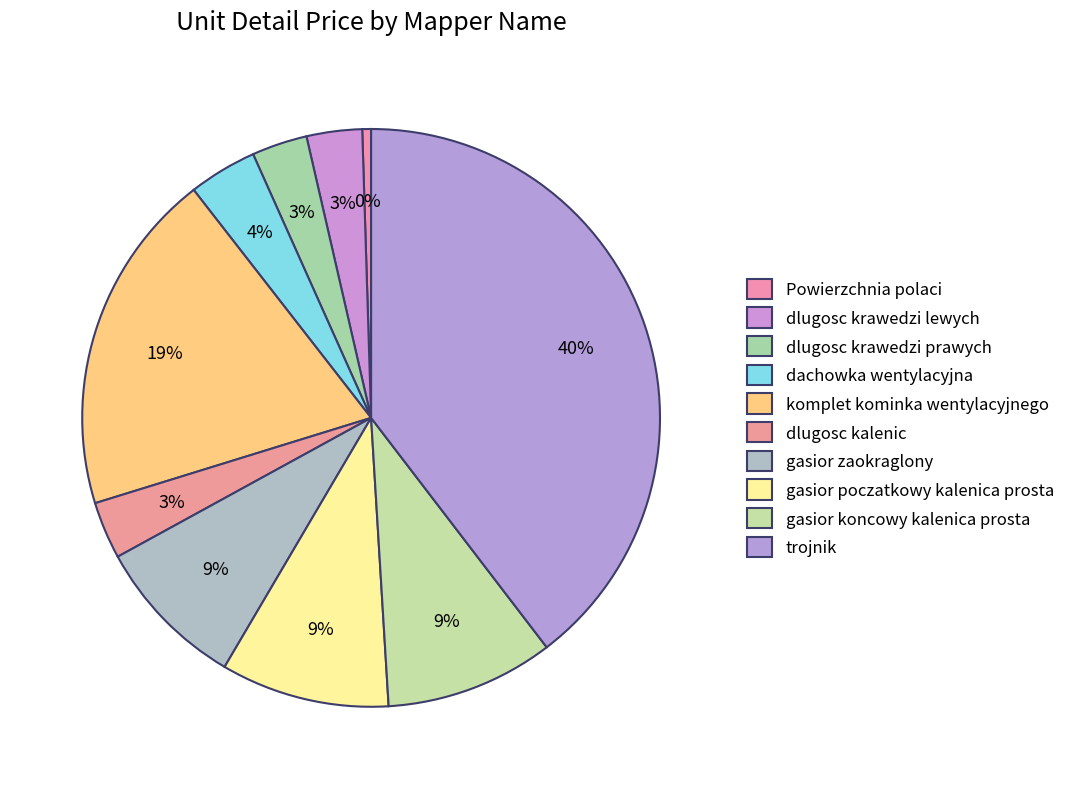

Rank the categories by value from lowest to highest.

Powierzchnia polaci, dlugosc krawedzi lewych, dlugosc krawedzi prawych, dlugosc kalenic, dachowka wentylacyjna, gasior zaokraglony, gasior poczatkowy kalenica prosta, gasior koncowy kalenica prosta, komplet kominka wentylacyjnego, trojnik